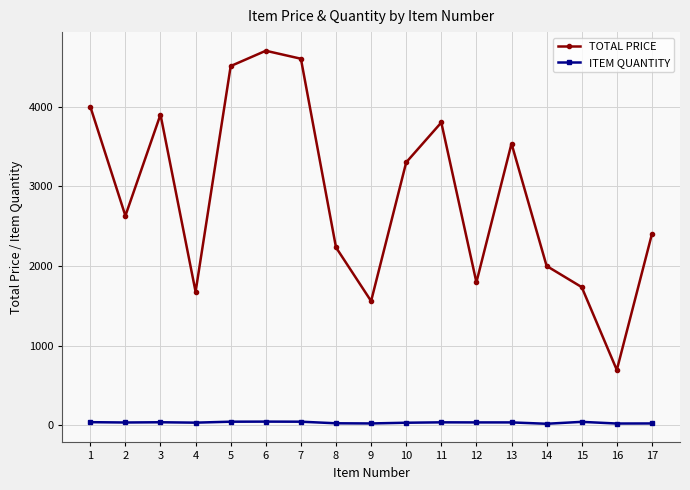

What is the approximate value of ITEM QUANTITY at 7?

46.0